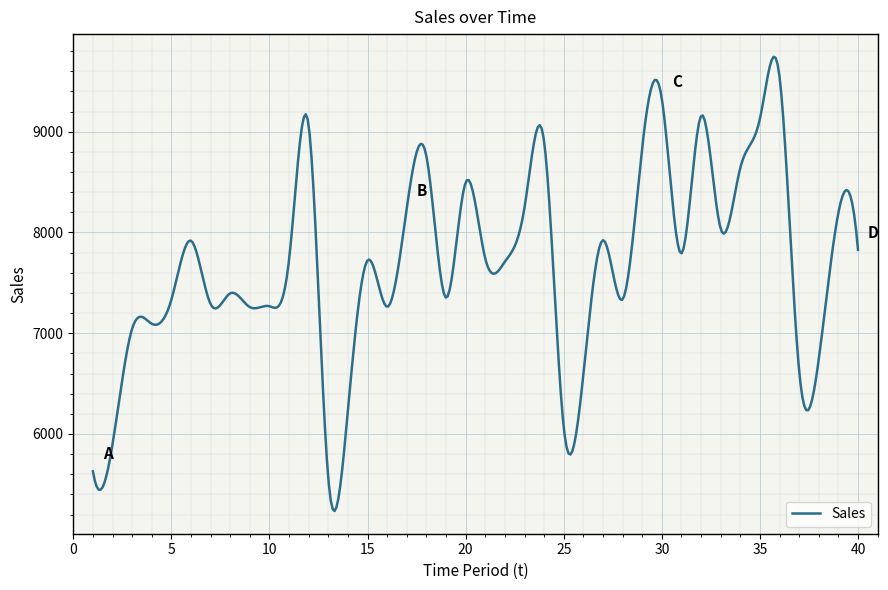

What is the greatest value displayed?

9742.7